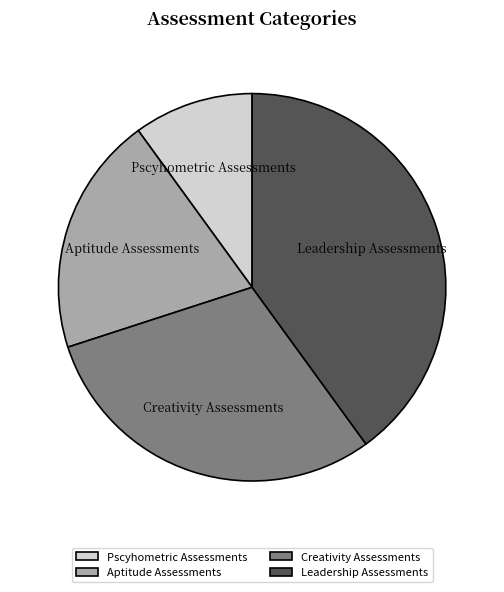

Approximately how many times larger is the value at Aptitude Assessments compared to Pscyhometric Assessments?

2.0